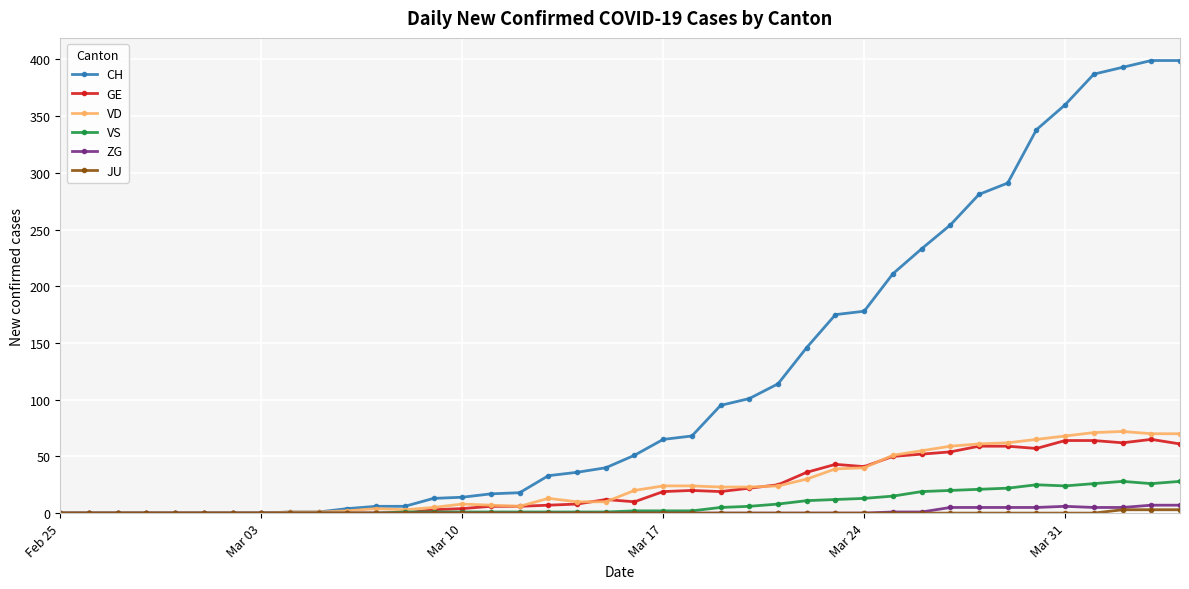

Which series has the largest total across all categories?

CH